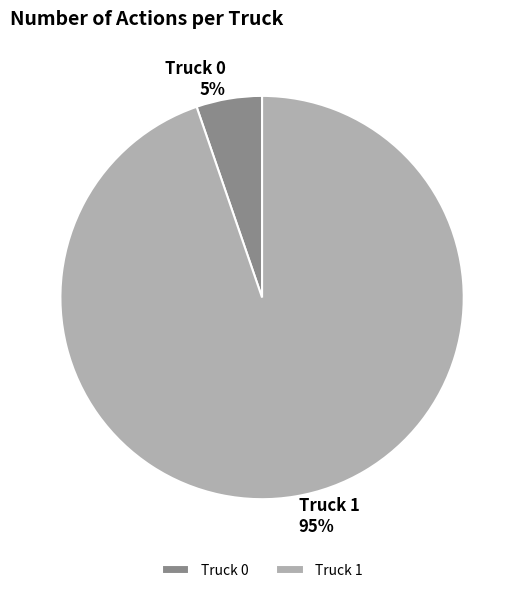

How many segments does this pie chart have?

2